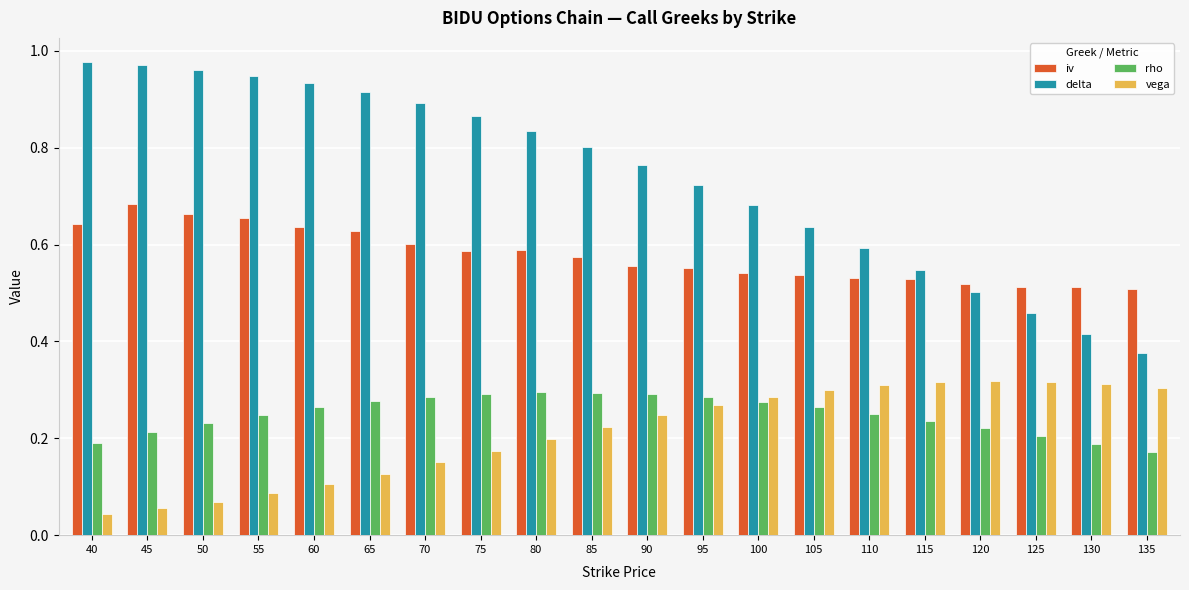

Count the rho values in the range 0 to 1.

20